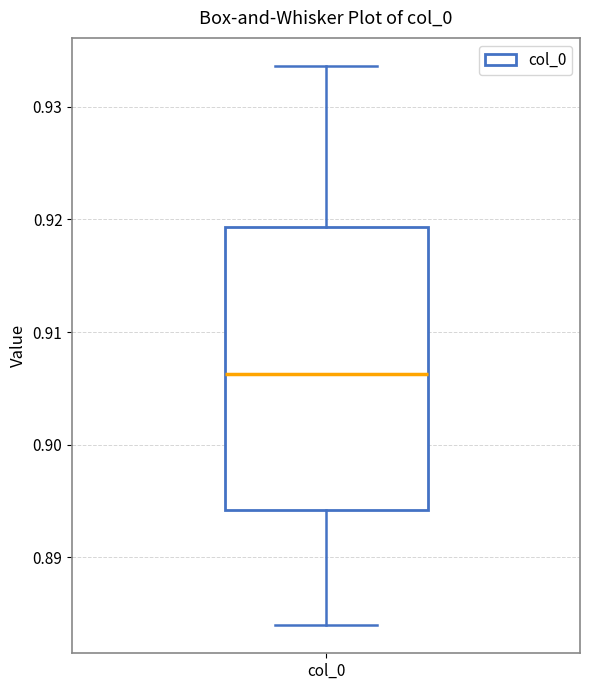

Transcribe this box plot: give where the median line is, the range the box spans, and where the two whiskers end, as read against the y-axis. The values are not printed on the chart, so give them approximately, as read against the axis.

median 0.906, box 0.894 to 0.919, whiskers 0.884 to 0.934